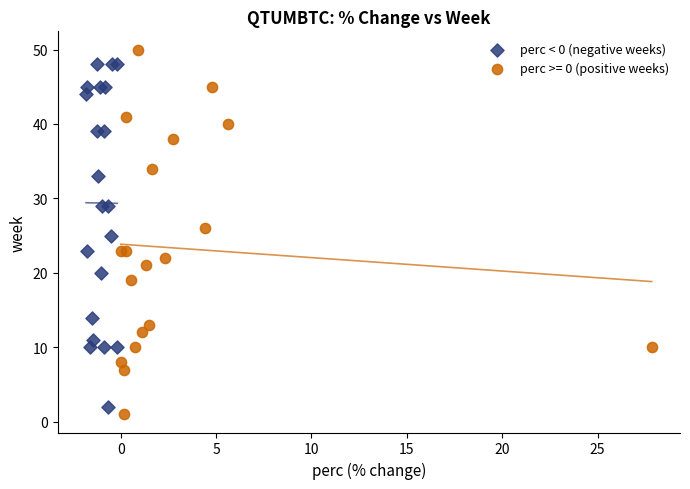

Which series has the widest spread of Y values?

perc >= 0 (positive weeks)